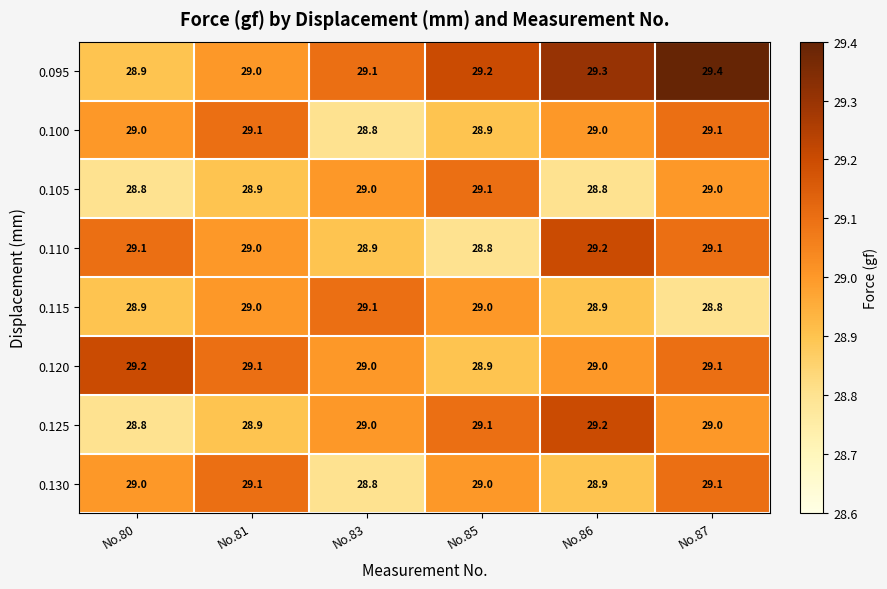

Is the value of 0.120 at No.87 greater than the value of 0.105 at No.81?

Yes